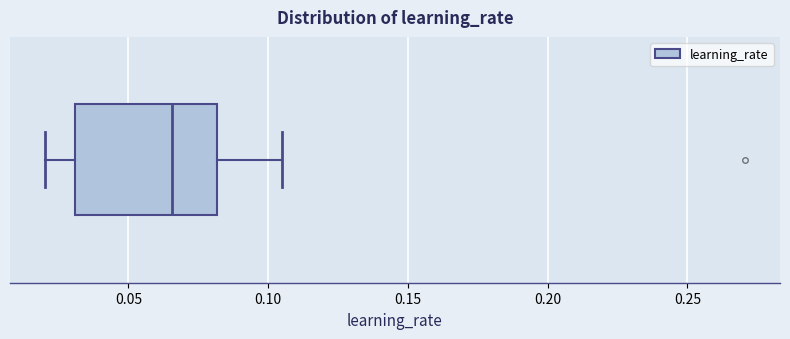

Read this box plot against the x-axis: the position of the median line, the range covered by the box, and the ends of both whiskers. The values are not printed on the chart, so give them approximately, as read against the axis.

median 0.065, box 0.030 to 0.080, whiskers 0.020 to 0.105